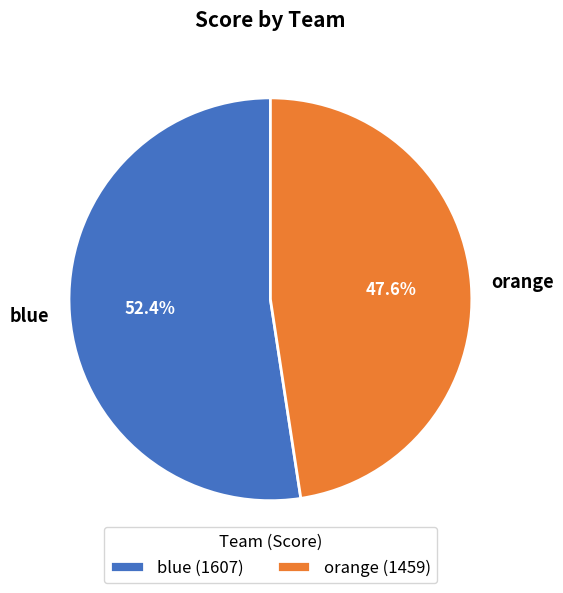

Which slice is the smallest?

orange